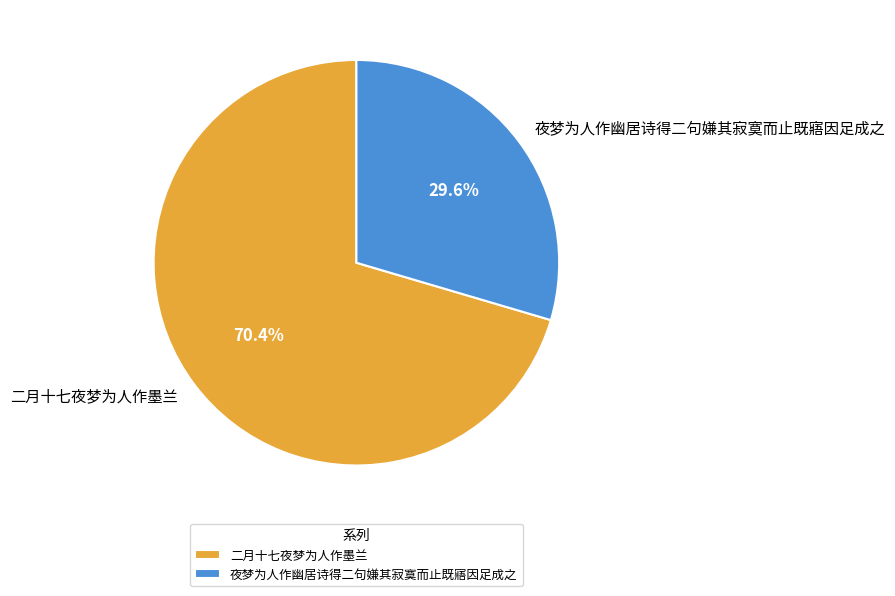

Which category has the smallest portion of the pie?

夜梦为人作幽居诗得二句嫌其寂寞而止既寤因足成之